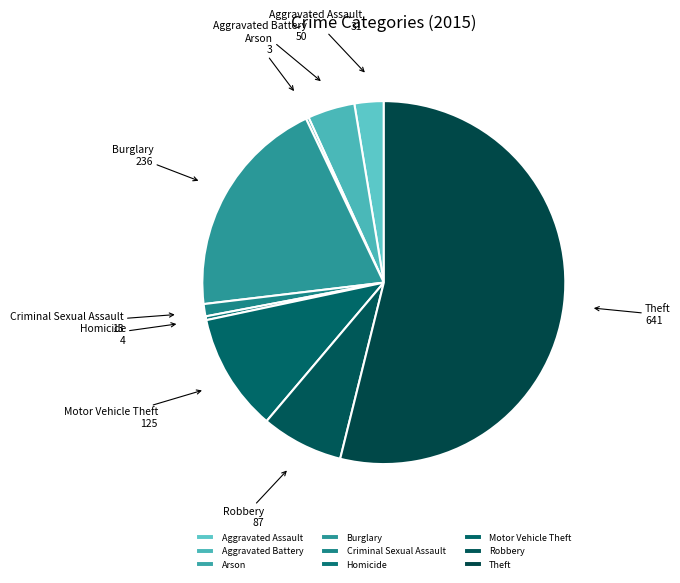

Is it true that Aggravated Assault is 3% of the pie?

True